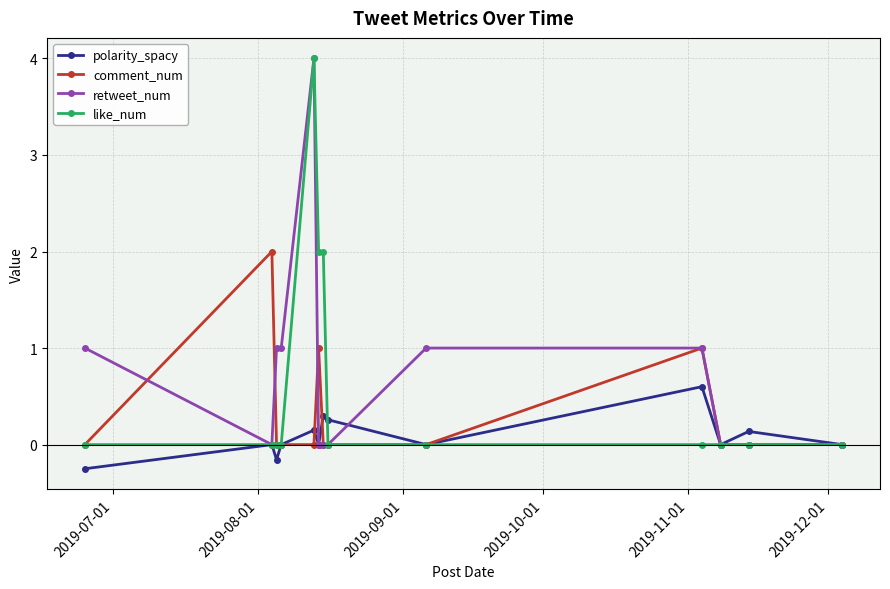

What is the greatest value displayed?

4.0